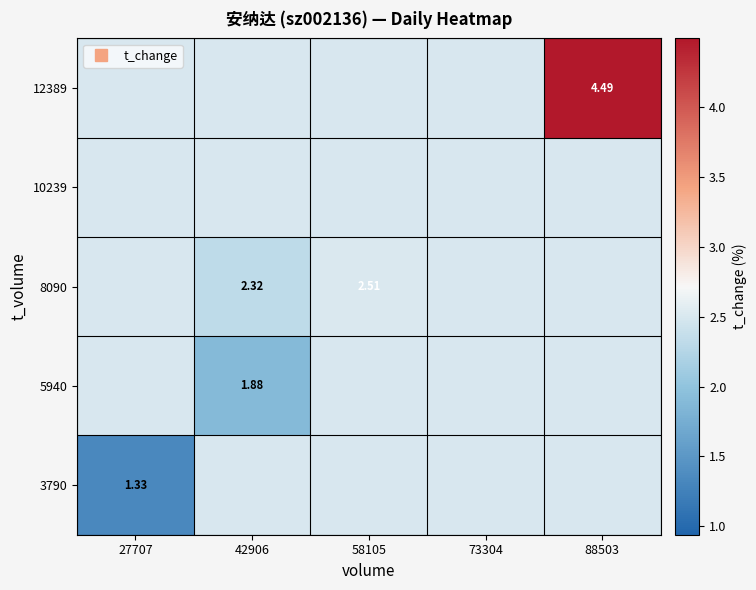

How many 12389 values are between 2 and 3?

4